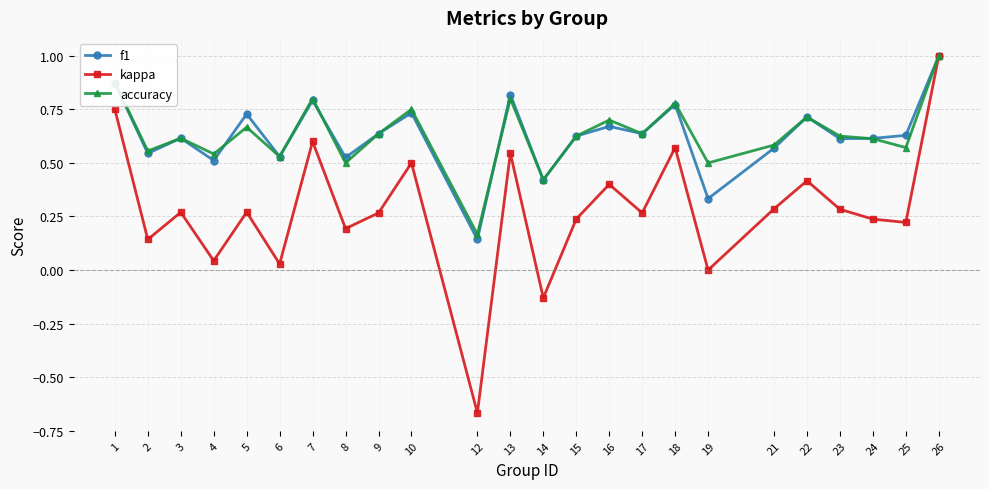

Is the value of f1 at 25 greater than the value of accuracy at 19?

Yes